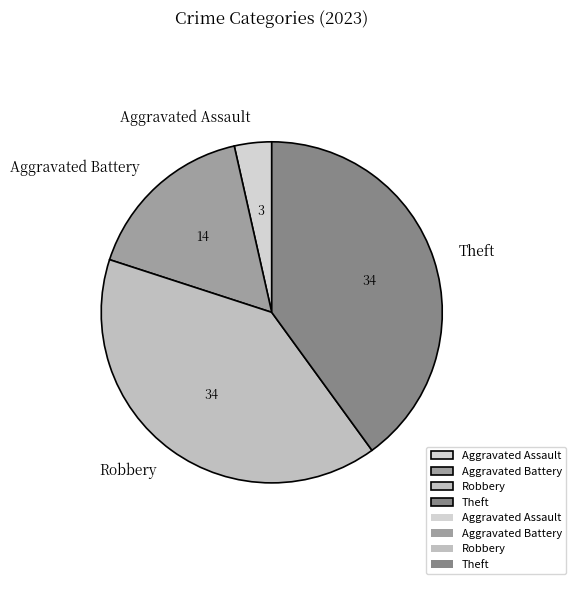

Is there a majority slice in this chart?

No